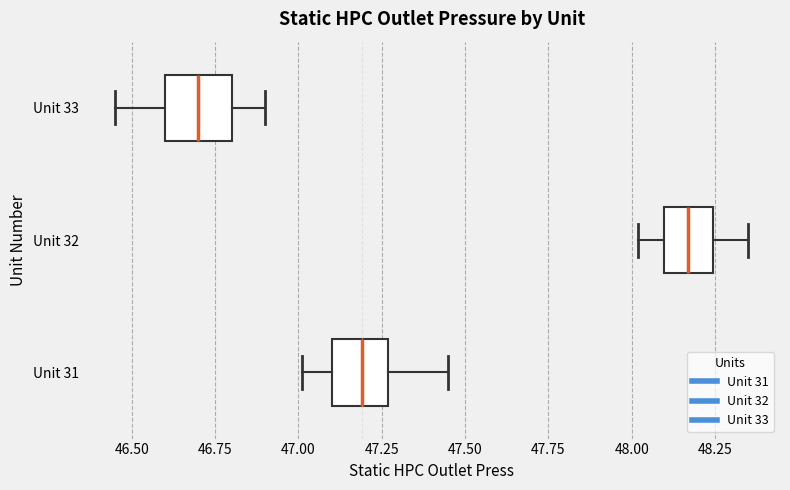

Reading bottom to top, read every box against the x-axis: the position of its median line, the range the box covers, and the ends of its whiskers. The values are not printed on the chart, so give them approximately, as read against the axis.

Unit 31: median 47.20, box 47.10 to 47.25, whiskers 47.00 to 47.45
Unit 32: median 48.15, box 48.10 to 48.25, whiskers 48.00 to 48.35
Unit 33: median 46.70, box 46.60 to 46.80, whiskers 46.45 to 46.90